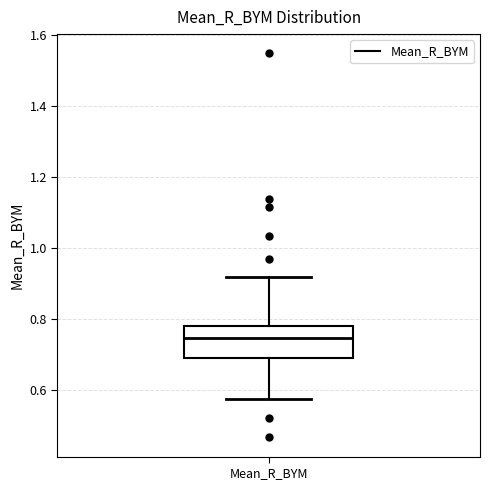

Where is the lower edge of the box for Mean_R_BYM on the y-axis? The values are not printed on the chart, so give them approximately, as read against the axis.

0.68